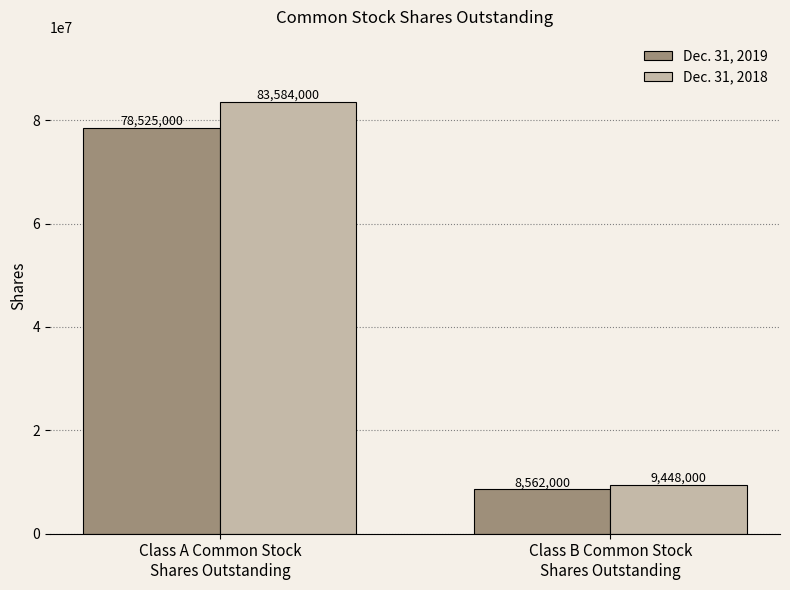

Reading right to left, what are all the values shown in this chart?

Dec. 31, 2019: 8562000	78525000
Dec. 31, 2018: 9448000	83584000